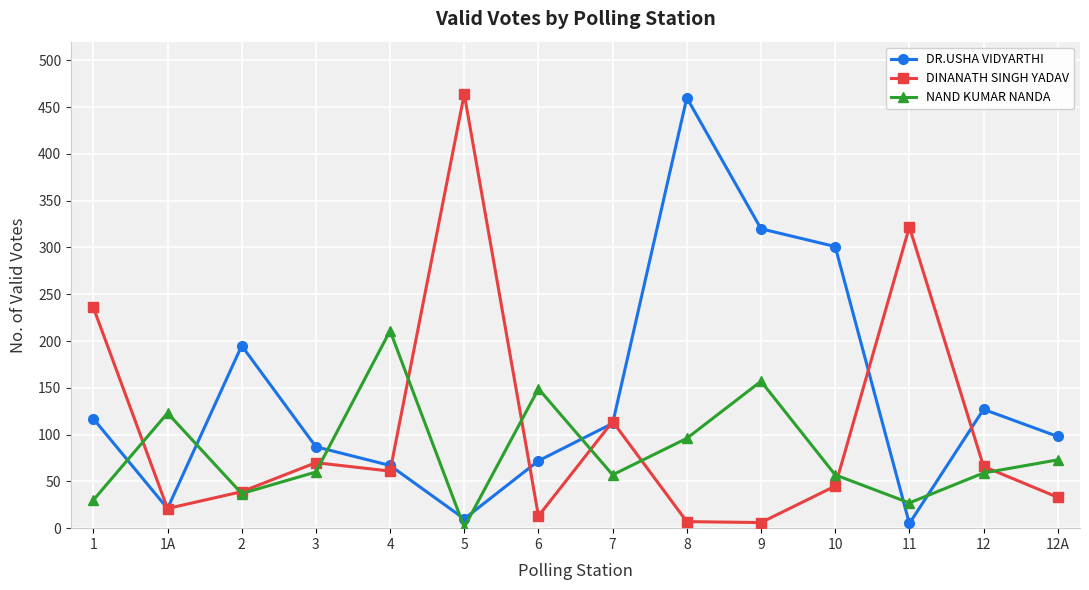

What is the value of the DINANATH SINGH YADAV point at the 3rd from the left?

39